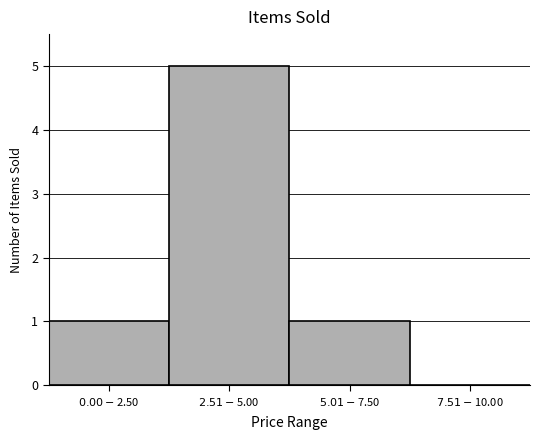

What is the maximum value shown in the chart?

5